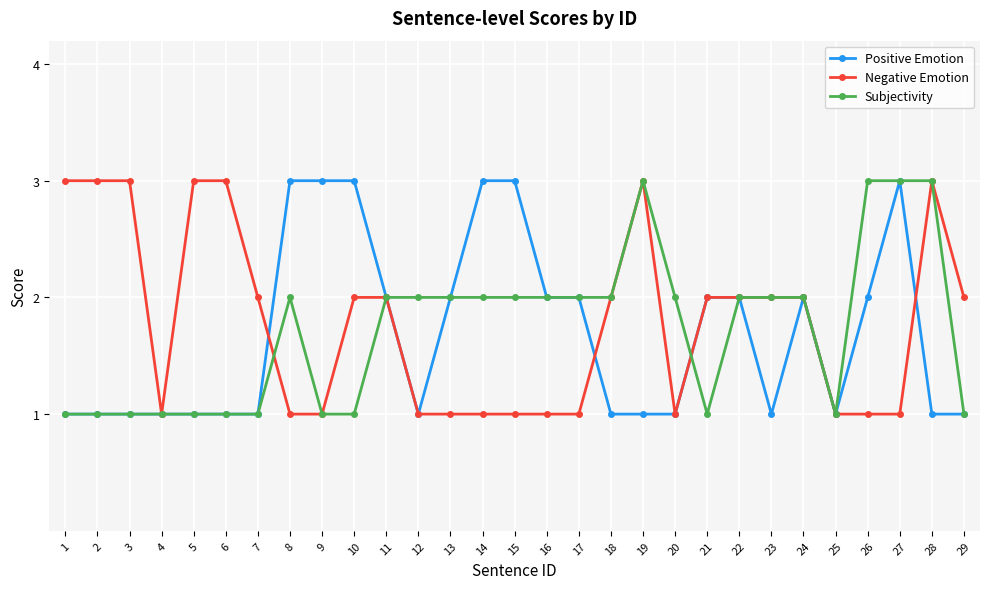

What is the value of the Negative Emotion point at the 8th from the left?

1